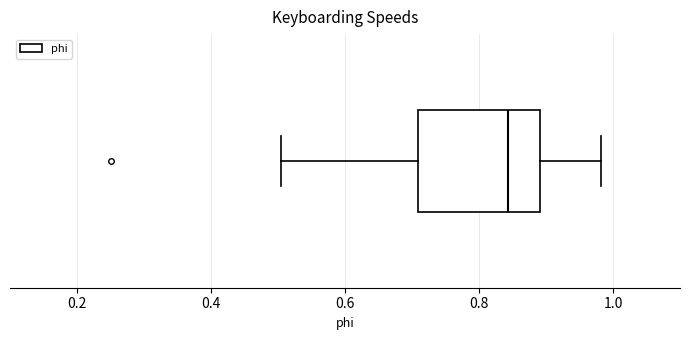

Read this box plot against the x-axis: the position of the median line, the range covered by the box, and the ends of both whiskers. The values are not printed on the chart, so give them approximately, as read against the axis.

median 0.84, box 0.70 to 0.90, whiskers 0.50 to 0.98